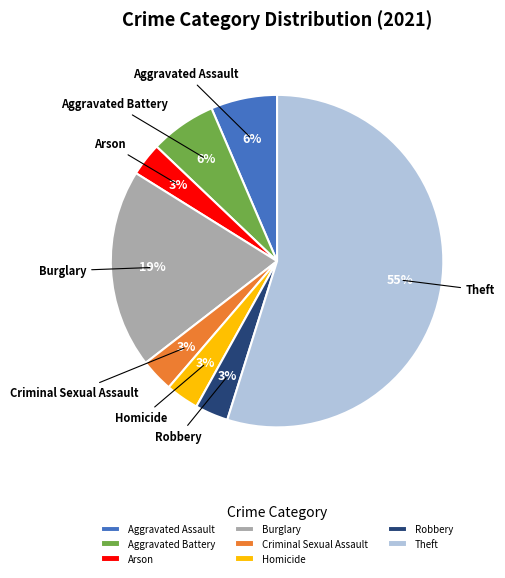

Is there any slice that represents more than half of the pie?

Yes